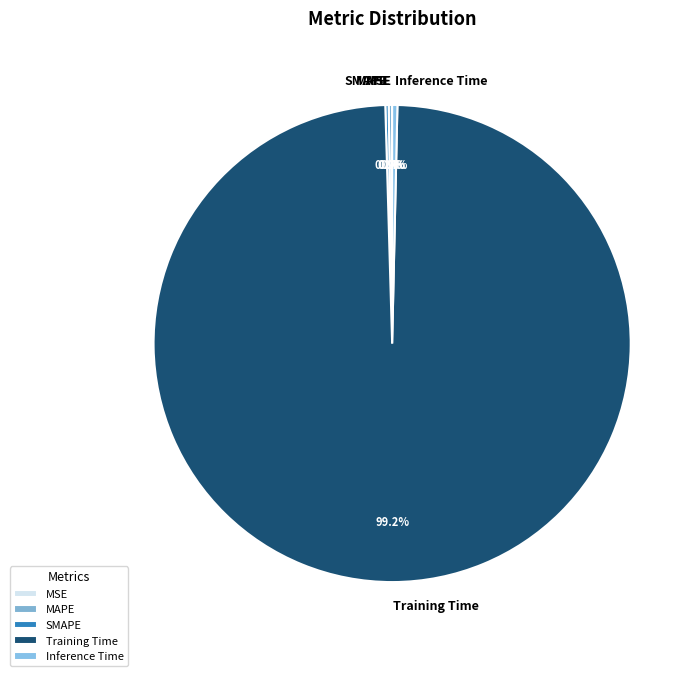

To the nearest percent, what portion does Training Time represent?

99%